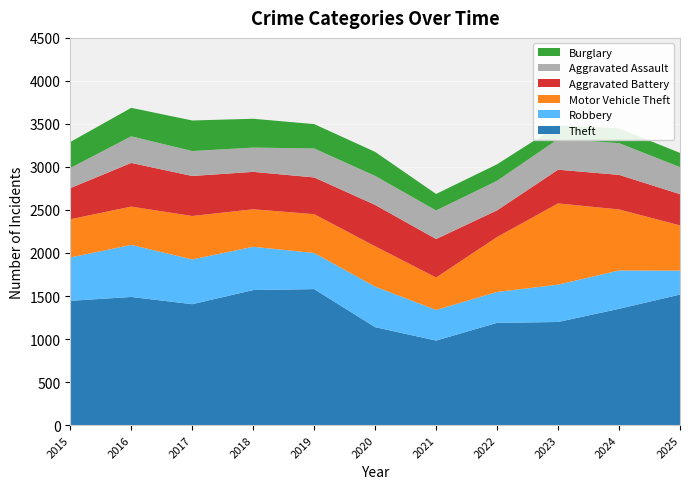

Reading left to right, what are all the values shown in this chart?

Theft: 1444	1489	1405	1569	1580	1138	982	1188	1198	1351	1517
Robbery: 504	605	520	503	420	471	356	359	434	446	278
Motor Vehicle Theft: 444	445	505	436	451	469	377	639	944	709	526
Aggravated Battery: 362	508	465	435	427	481	447	310	392	402	363
Aggravated Assault: 234	309	290	282	337	337	332	343	356	369	314
Burglary: 302	331	355	335	283	279	192	192	159	172	165